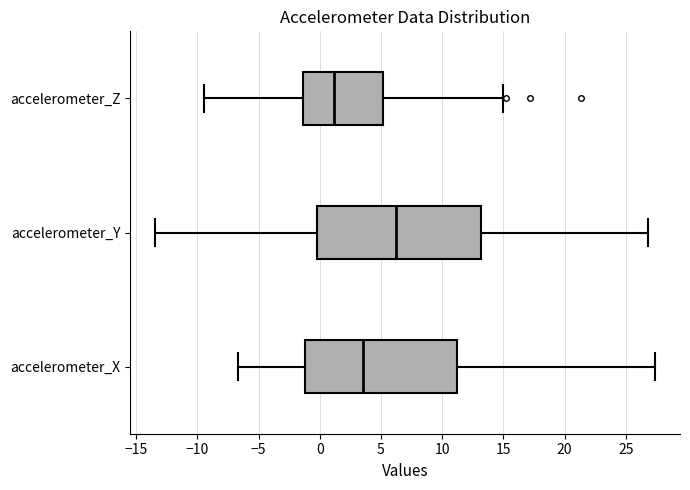

Which box is the widest, from its left edge to its right edge?

accelerometer_Y